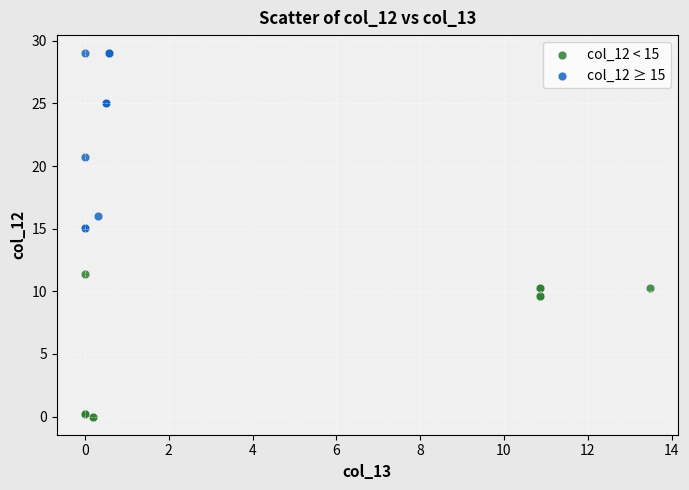

Which series reaches the maximum Y coordinate?

col_12 ≥ 15